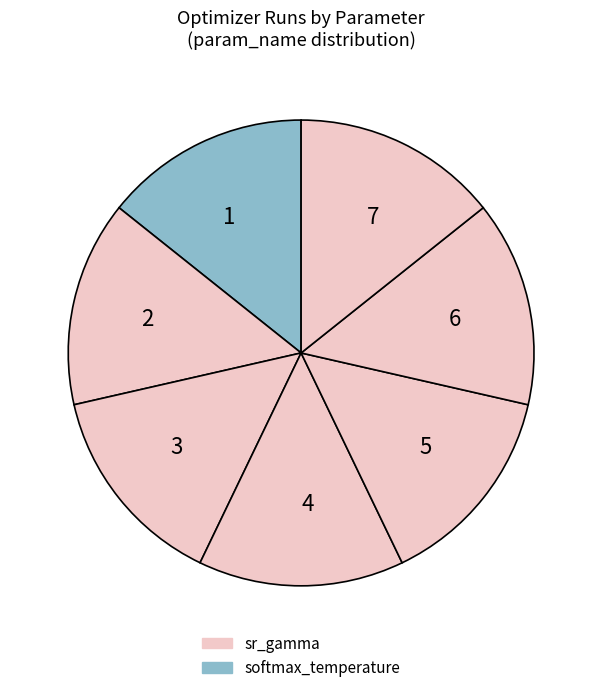

How many segments does this pie chart have?

7